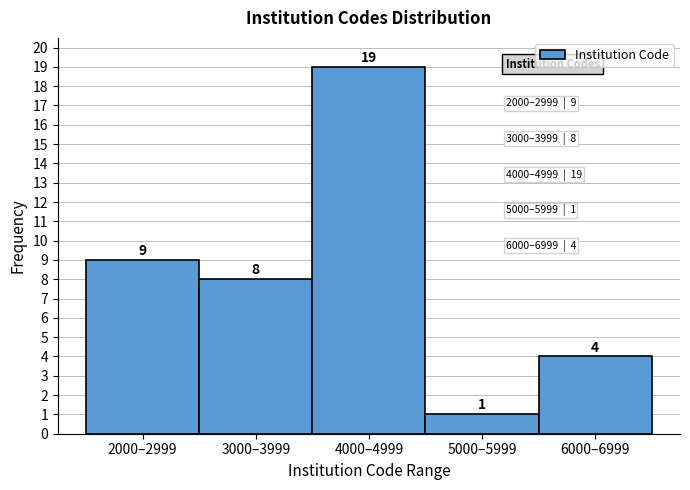

Reading left to right, what are all the values shown in this chart?

9	8	19	1	4